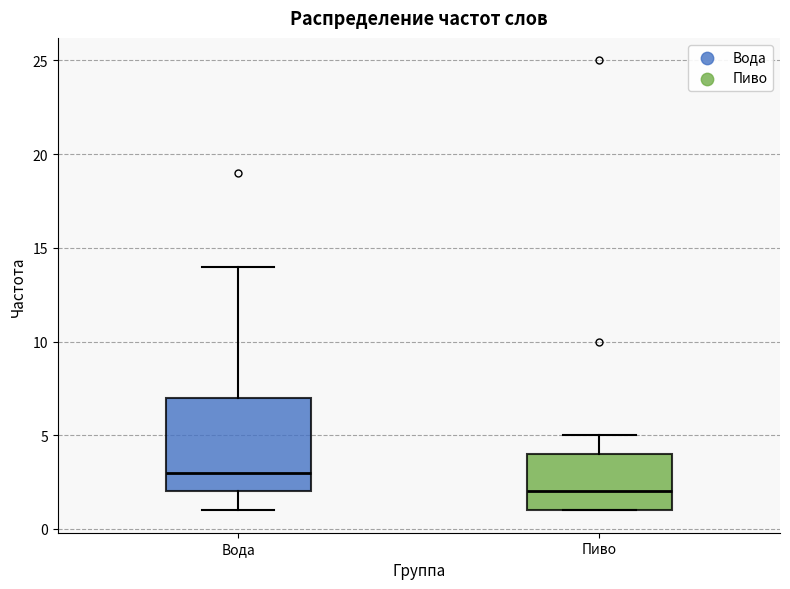

Where is the lower edge of the box for Вода on the y-axis? The values are not printed on the chart, so give them approximately, as read against the axis.

2